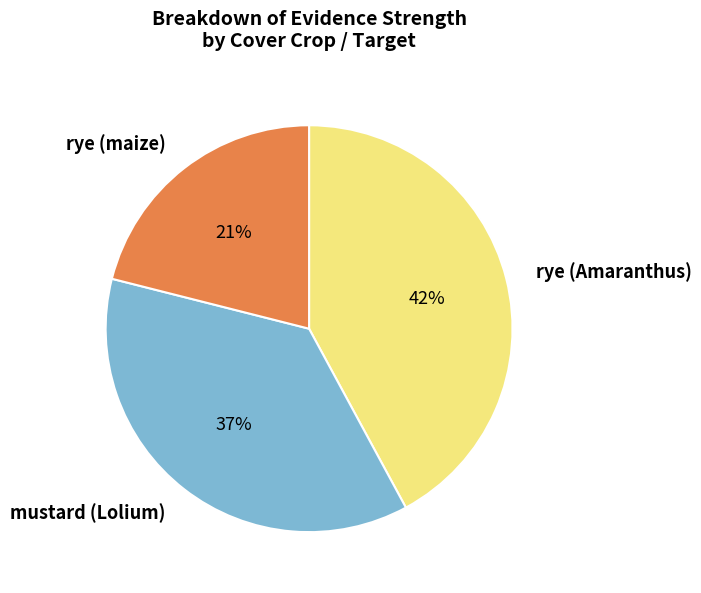

Which category has the smallest portion of the pie?

rye (maize)